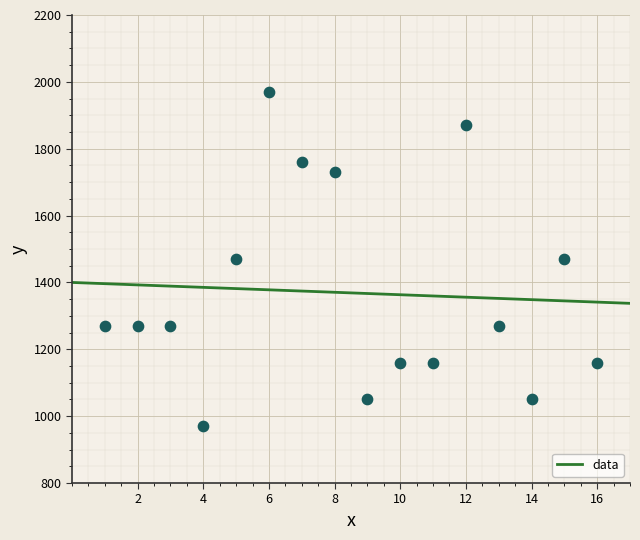

What is the range of Y values (max minus min)?

1000